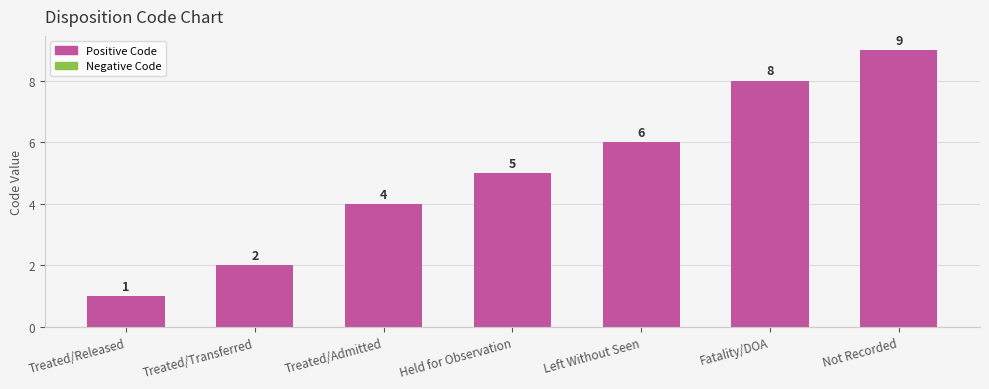

Does the chart contain any negative values?

No